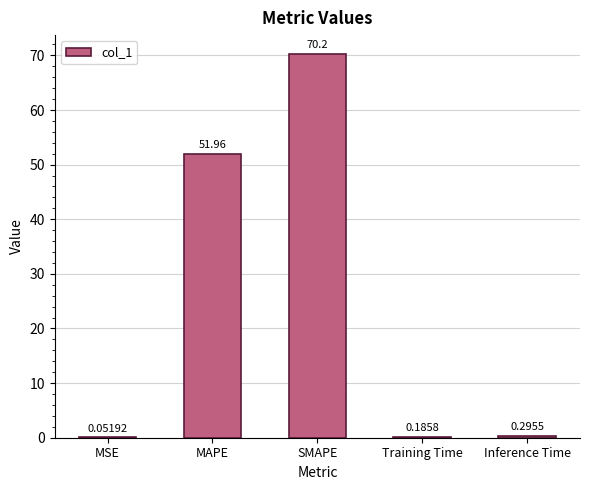

What is the maximum value shown in the chart?

70.2